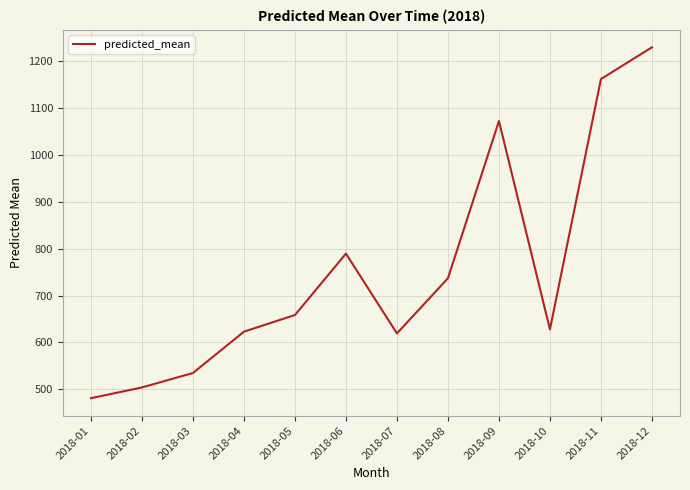

At which label does the data first exceed 658?

2018-05